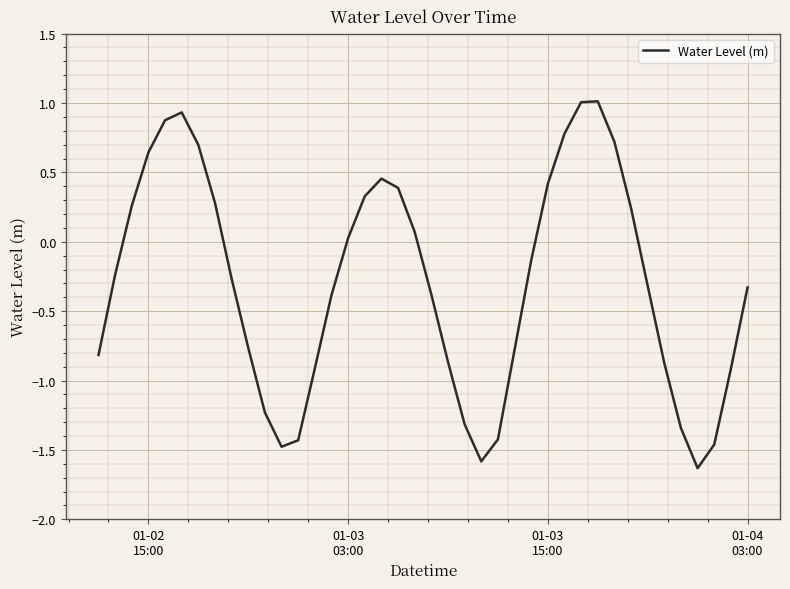

How many interior local peaks (higher than both neighbors) does the data have?

3